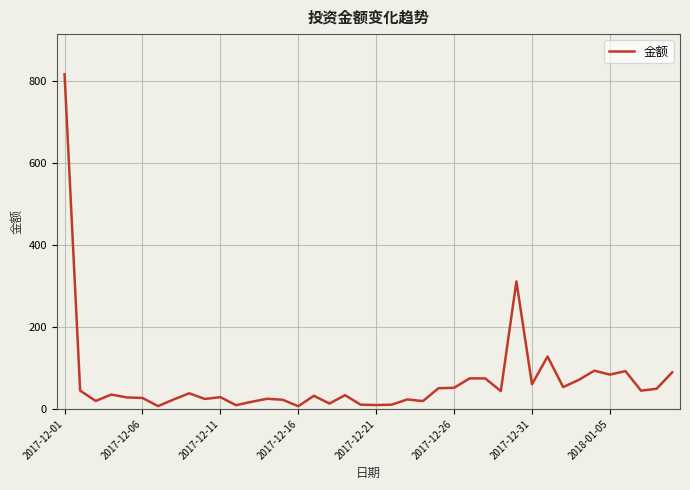

What is the difference between the maximum and minimum values?

810.3